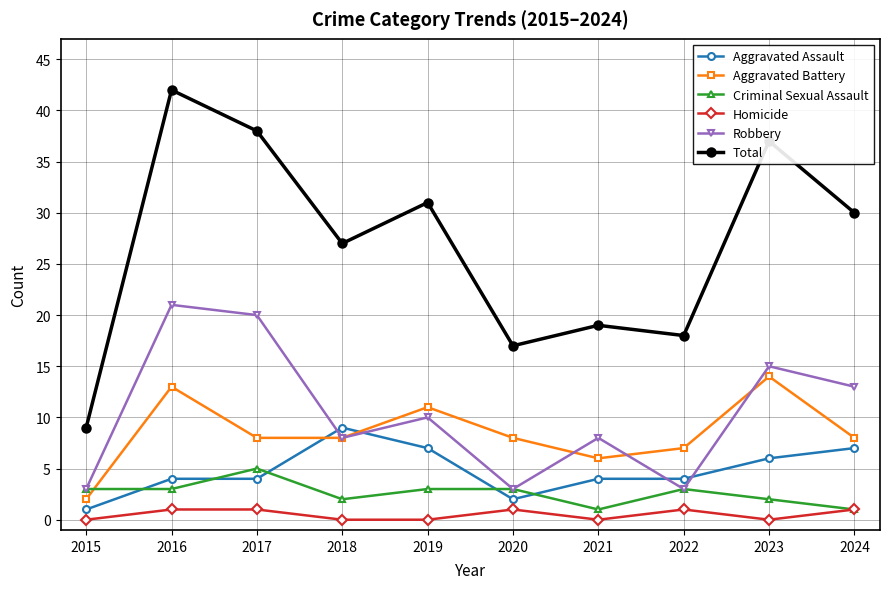

At which label does Aggravated Assault reach its peak?

2018